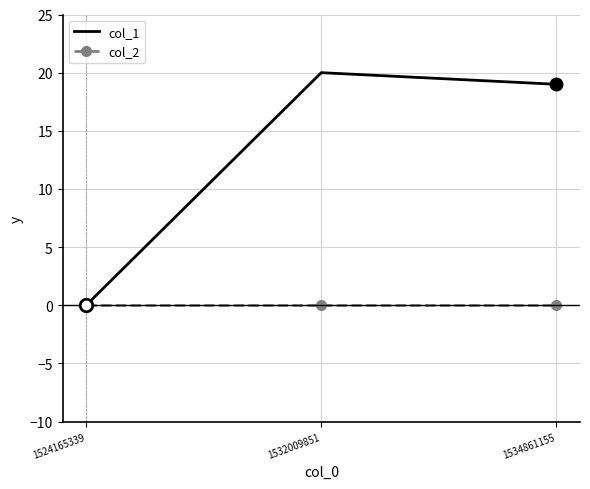

At 1532009851, list the series in order from smallest to largest.

col_2, col_1